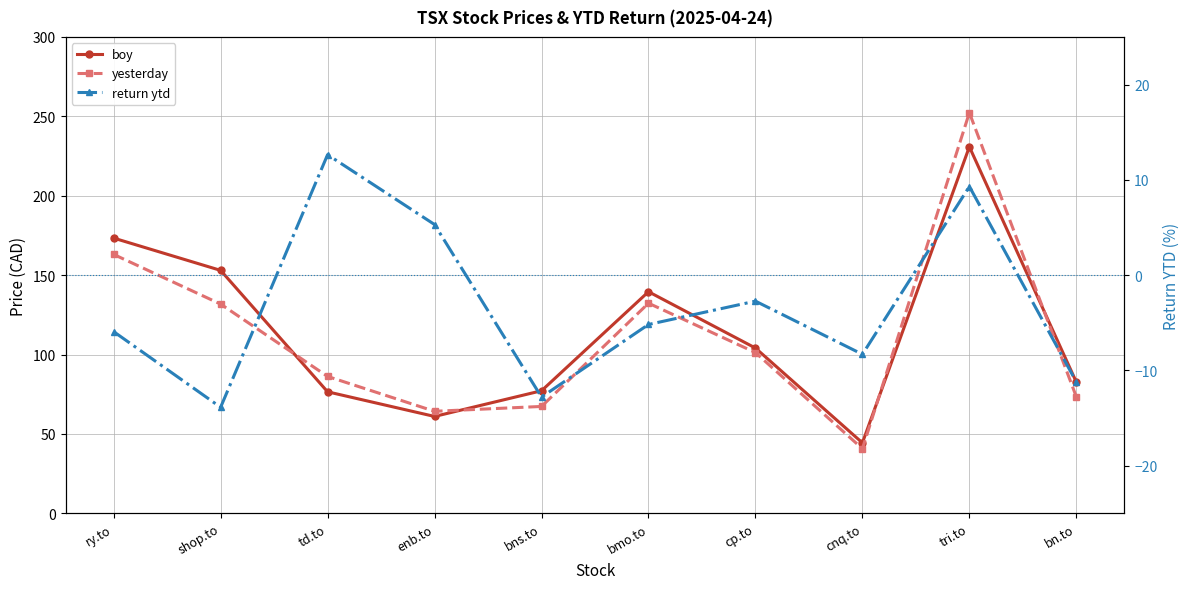

At which category does the chart reach its minimum across all series?

shop.to